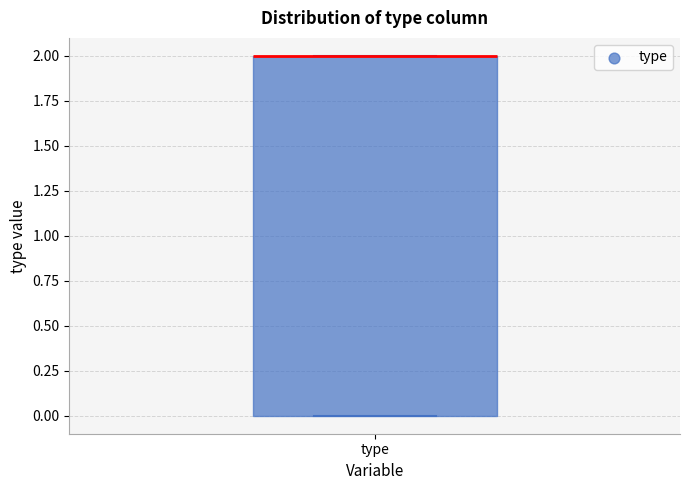

Transcribe this box plot: give where the median line is, the range the box spans, and where the two whiskers end, as read against the y-axis. The values are not printed on the chart, so give them approximately, as read against the axis.

median 2 (drawn on the box's upper edge), box 0 to 2, whiskers 0 to 2